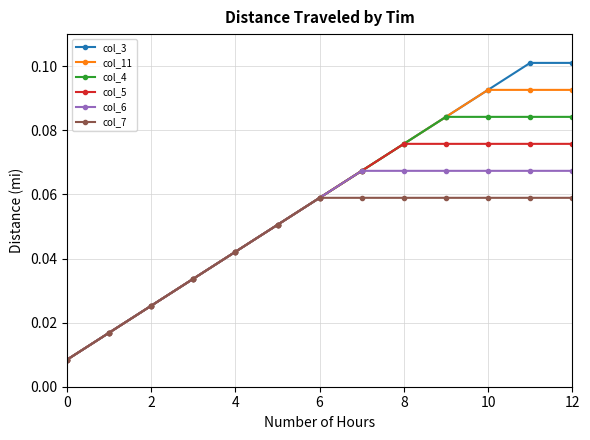

List the series in order of their peak value, highest first.

col_3, col_11, col_4, col_5, col_6, col_7